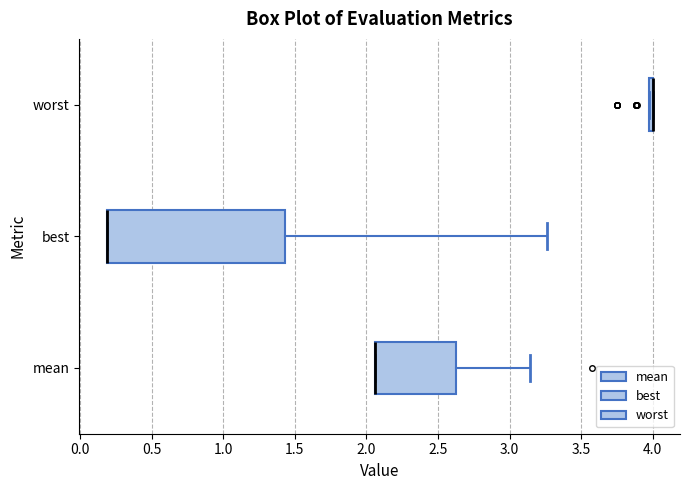

Which box is the widest, from its left edge to its right edge?

best